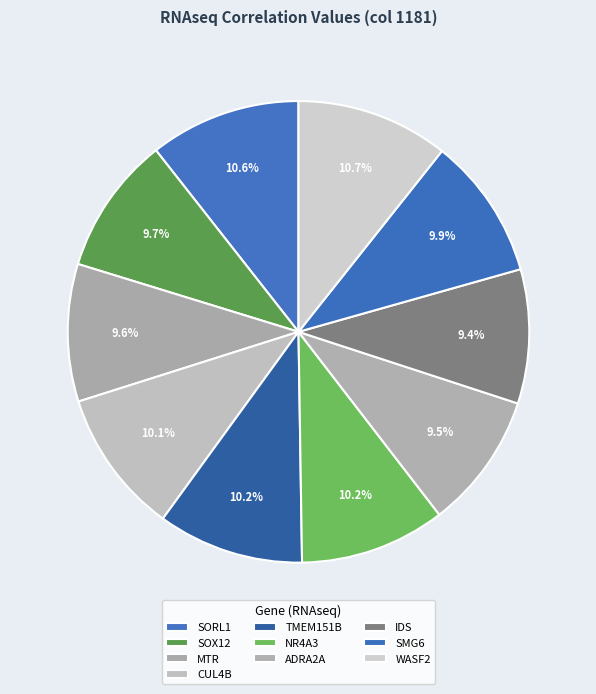

To the nearest percent, what portion does SOX12 represent?

10%